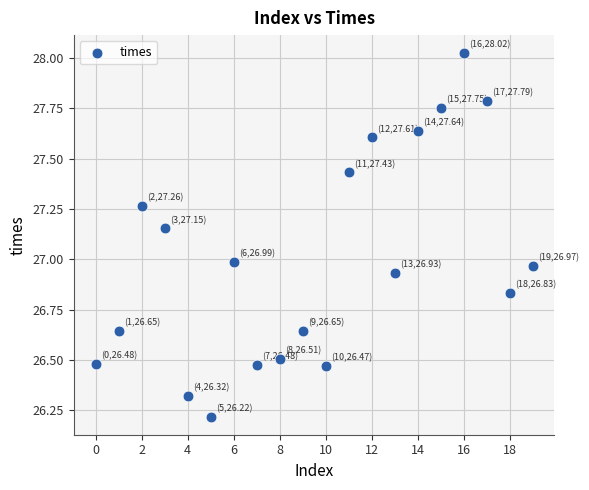

What is the range of Y values (max minus min)?

1.8